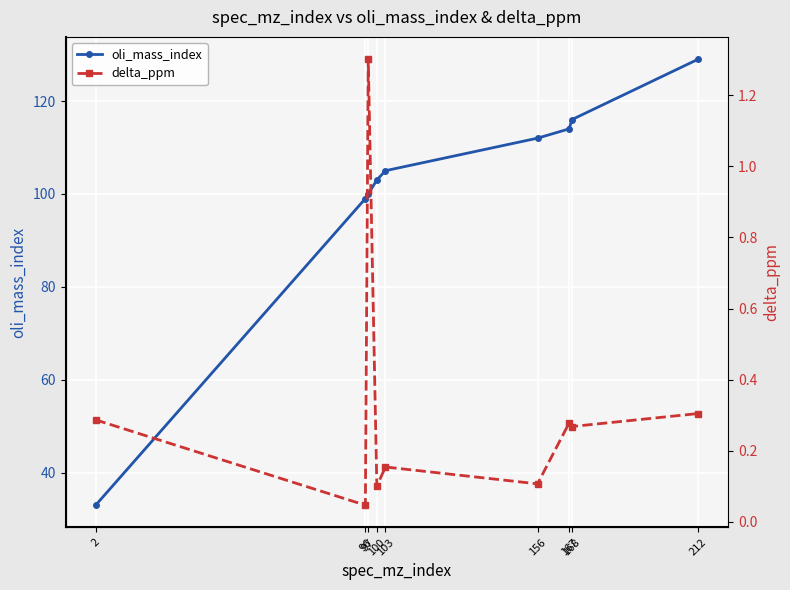

What is the maximum value for oli_mass_index?

129